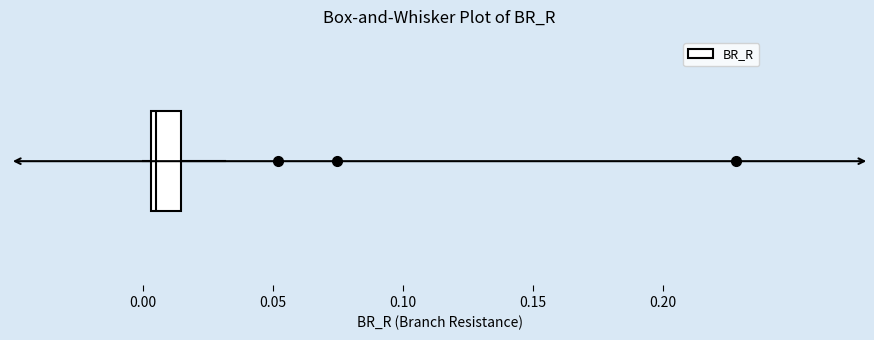

Read this box plot against the x-axis: the position of the median line, the range covered by the box, and the ends of both whiskers. The values are not printed on the chart, so give them approximately, as read against the axis.

median 0.005 (just right of the box's left edge), box 0.005 to 0.015, whiskers 0.000 to 0.030